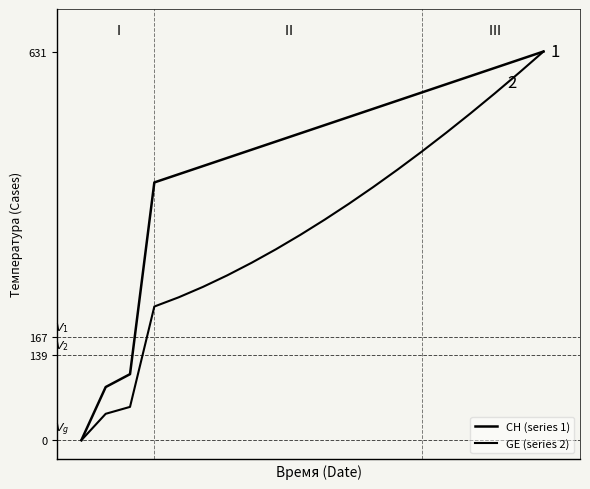

Does the chart have visible grid lines?

No